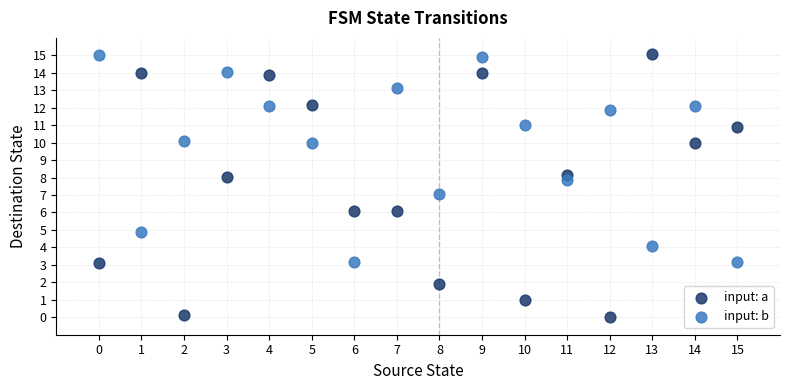

What are all the series names shown in the legend?

input: a, input: b